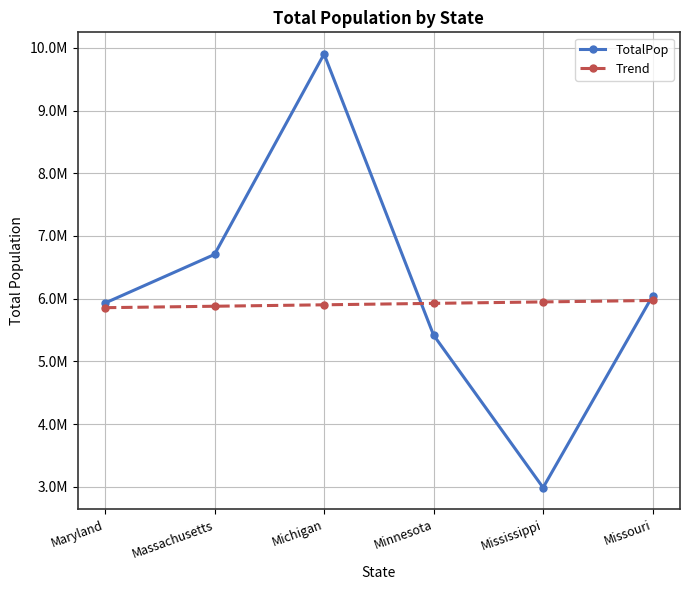

Does the chart have visible grid lines?

Yes